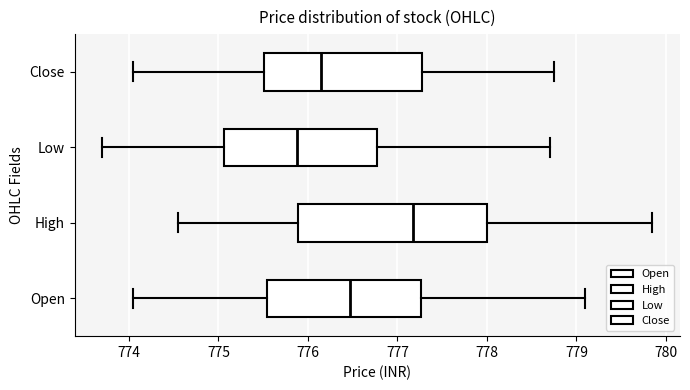

Reading bottom to top, transcribe this box plot: for each box, give where its median line is, the range the box spans, and where its two whiskers end, as read against the x-axis. The values are not printed on the chart, so give them approximately, as read against the axis.

Open: median 776.5, box 775.5 to 777.3, whiskers 774.1 to 779.1
High: median 777.2, box 775.9 to 778.0, whiskers 774.6 to 779.9
Low: median 775.9, box 775.1 to 776.8, whiskers 773.7 to 778.7
Close: median 776.2, box 775.5 to 777.3, whiskers 774.1 to 778.8